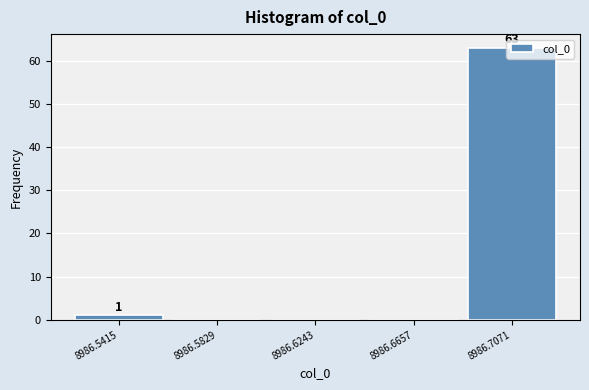

Which range on the x-axis has the tallest bar?

8986.685 to 8986.730